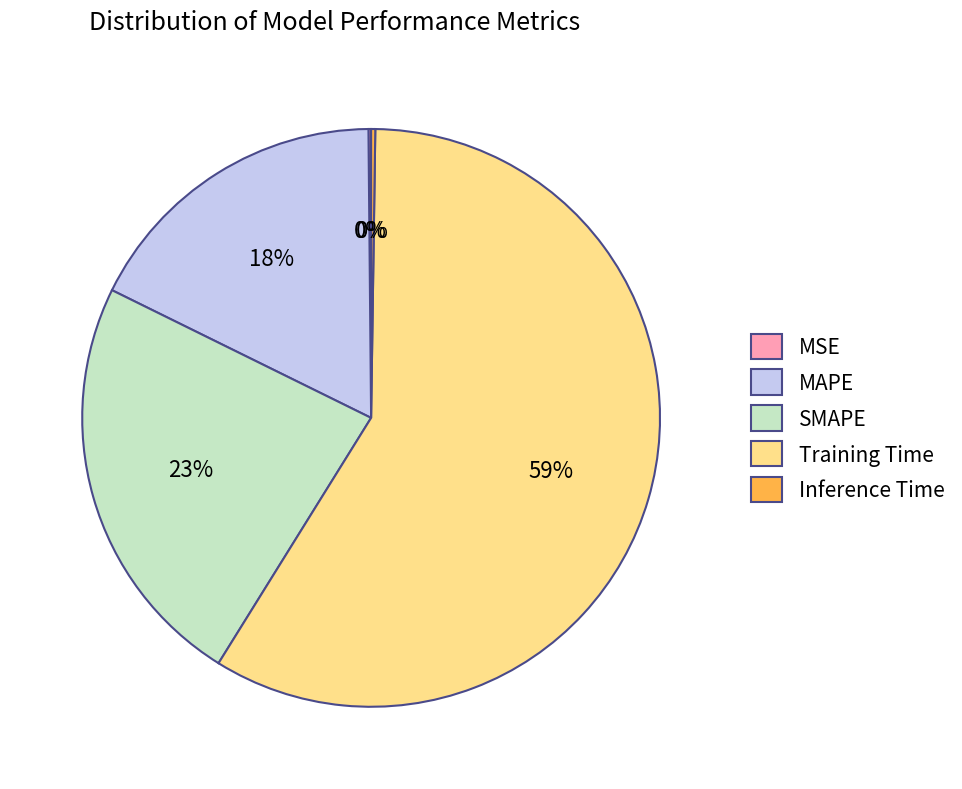

To the nearest percent, what percentage of the pie is SMAPE?

23%